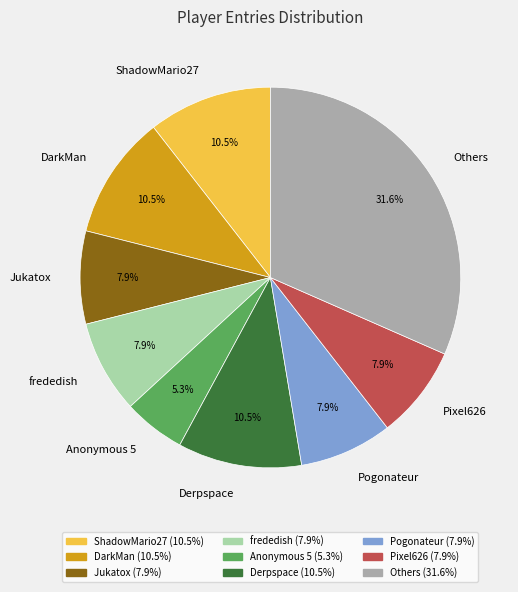

To the nearest percent, what portion does Pogonateur represent?

8%